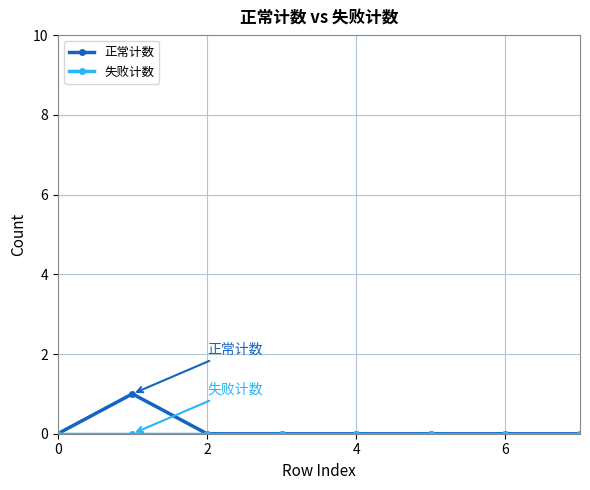

Which series has the largest range (max minus min)?

正常计数